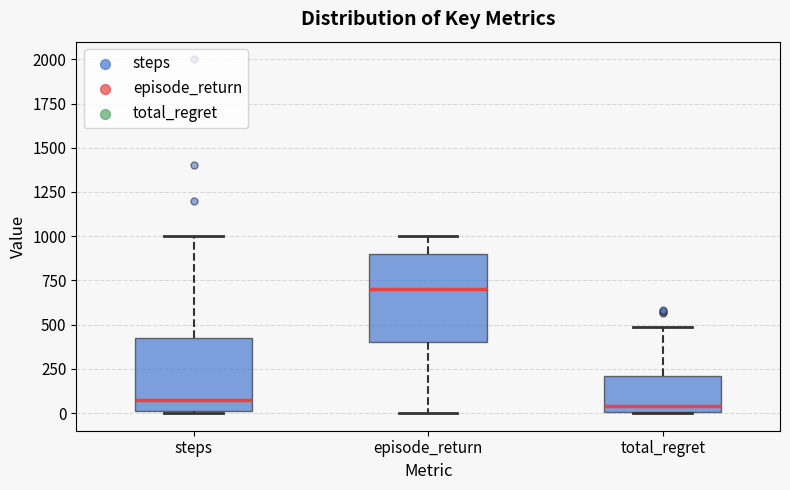

Which box's median line is the highest?

episode_return